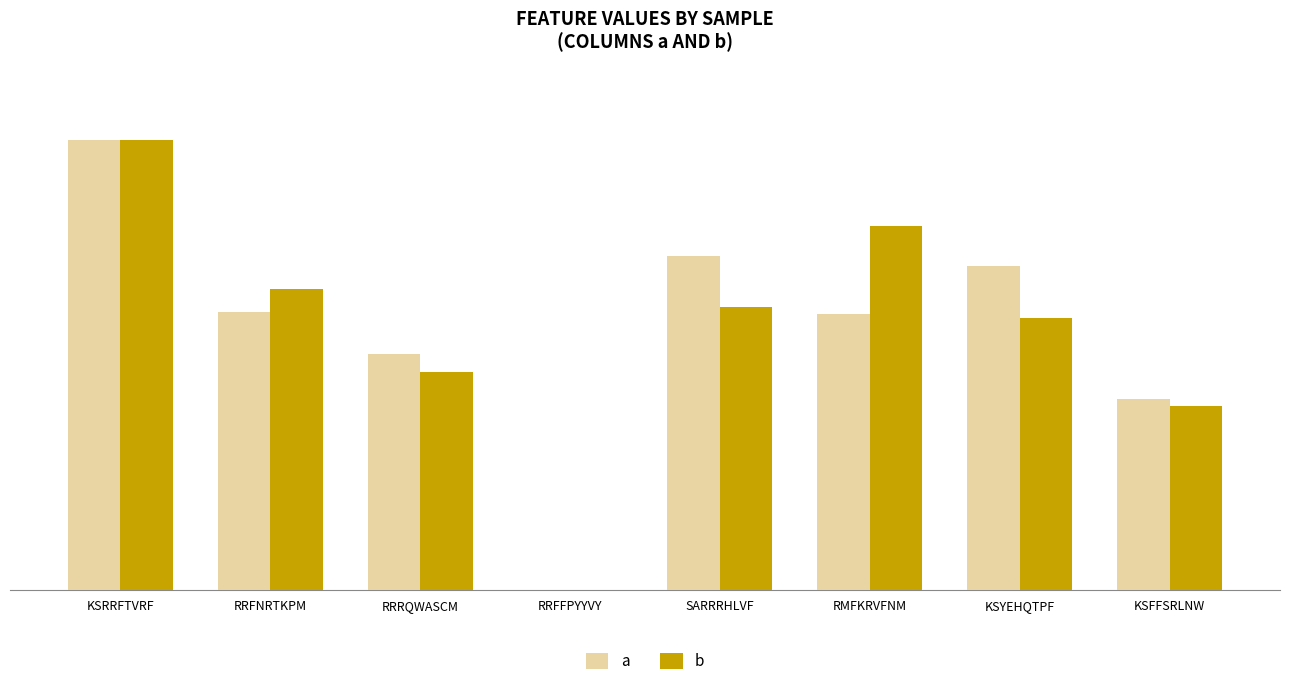

What is the difference between the maximum and minimum values in the b series?

1.0